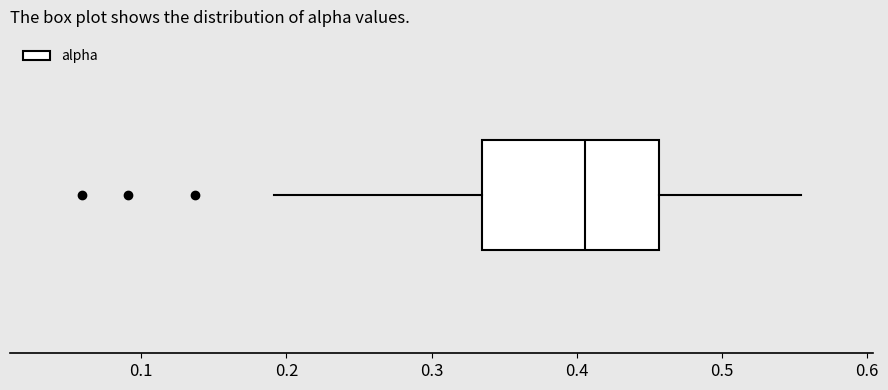

Where does the left whisker of the box end on the x-axis? The values are not printed on the chart, so give them approximately, as read against the axis.

0.19